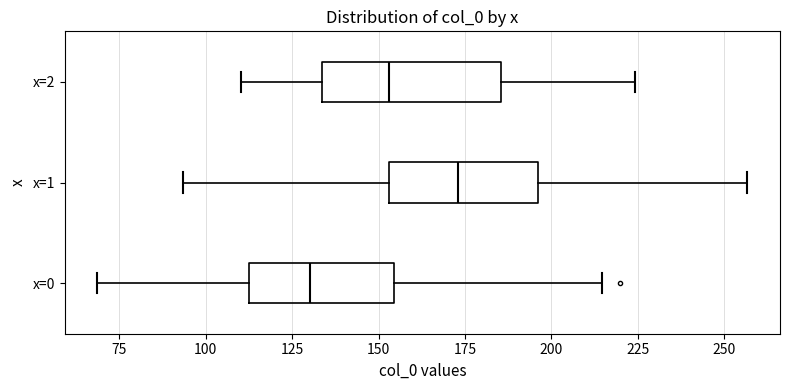

Reading bottom to top, transcribe this box plot: for each box, give where its median line is, the range the box spans, and where its two whiskers end, as read against the x-axis. The values are not printed on the chart, so give them approximately, as read against the axis.

x=0: median 130, box 110 to 155, whiskers 70 to 215
x=1: median 175, box 155 to 195, whiskers 95 to 255
x=2: median 155, box 135 to 185, whiskers 110 to 225